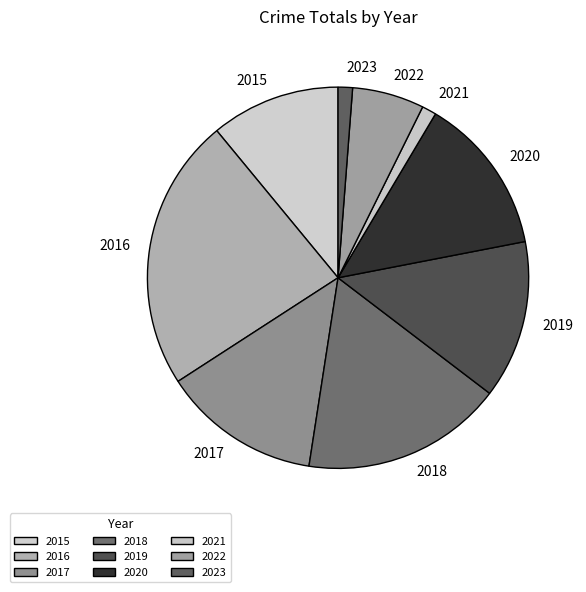

To the nearest percent, what is the difference between the largest and smallest slice percentages?

22%